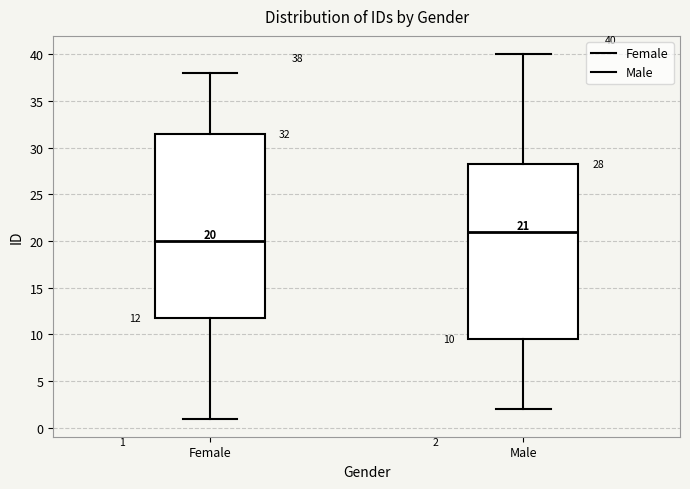

Which box's median line is the lowest?

Female